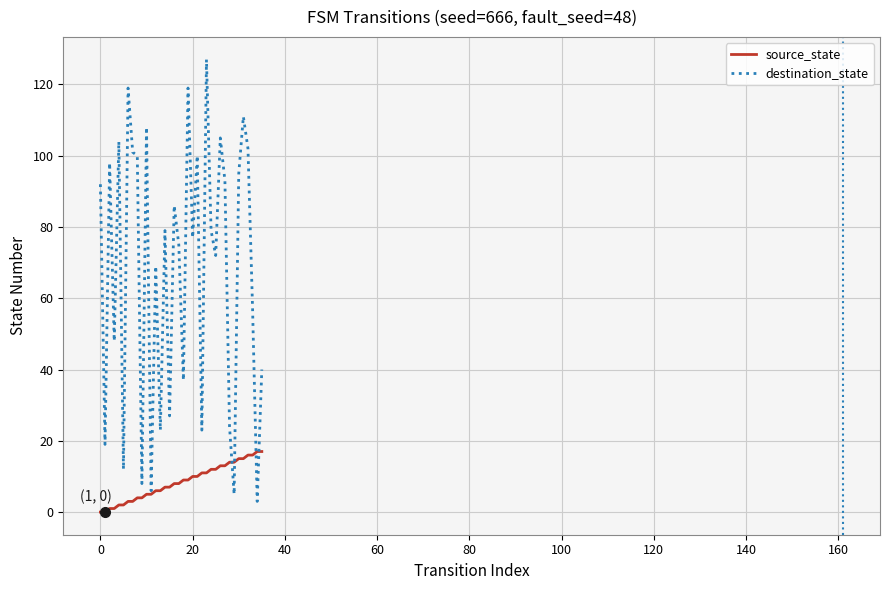

Which series has the largest range (max minus min)?

destination_state